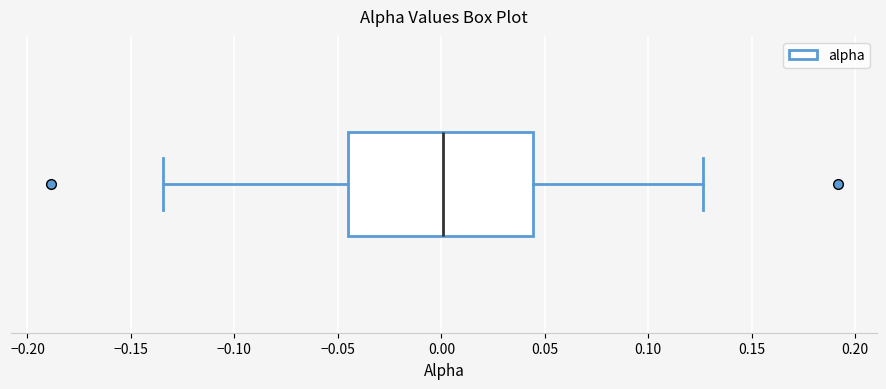

Where does the left whisker of the box end on the x-axis? The values are not printed on the chart, so give them approximately, as read against the axis.

-0.135